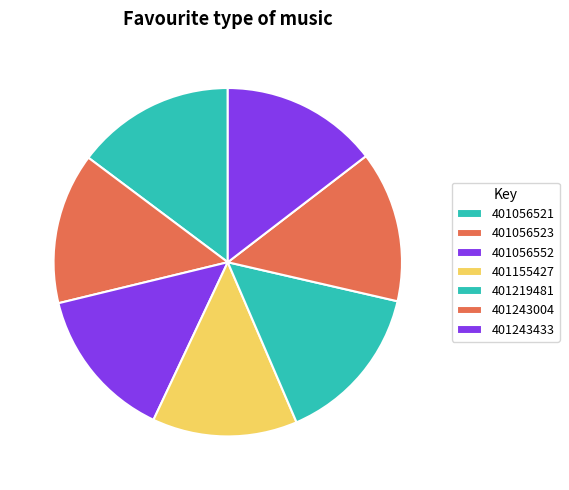

What percentage is the 401155427 slice, to the nearest percent?

13%